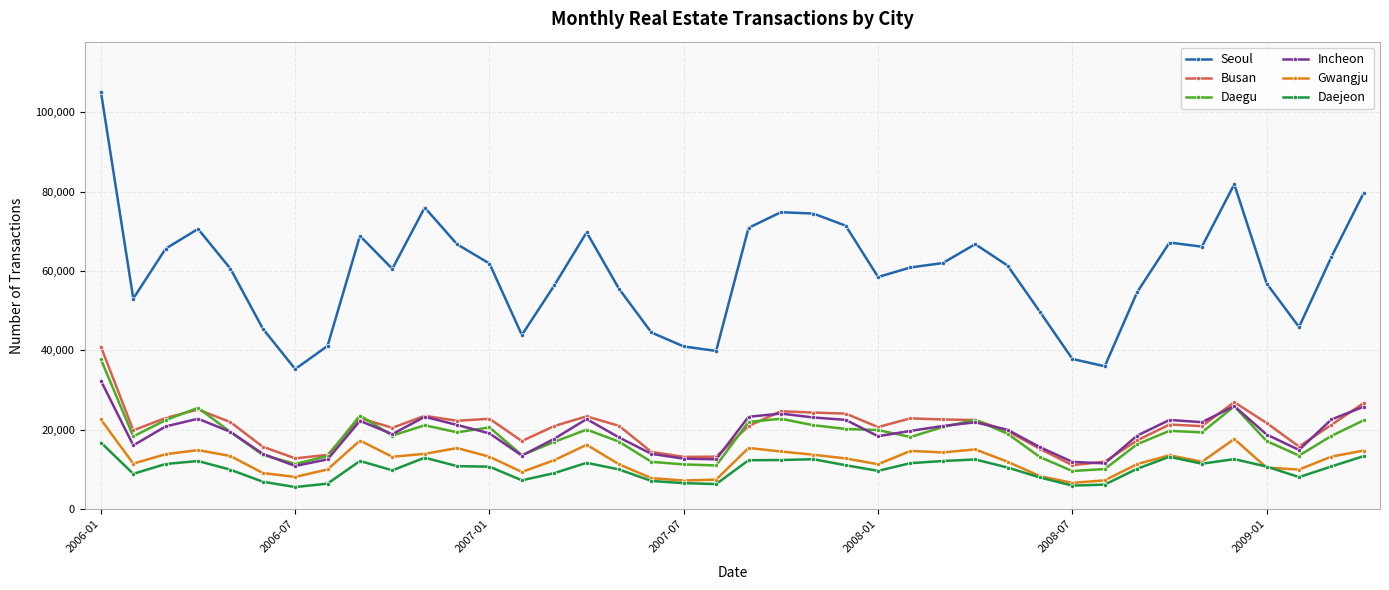

After their last crossing, which series has the higher values: Incheon or Daegu?

Incheon